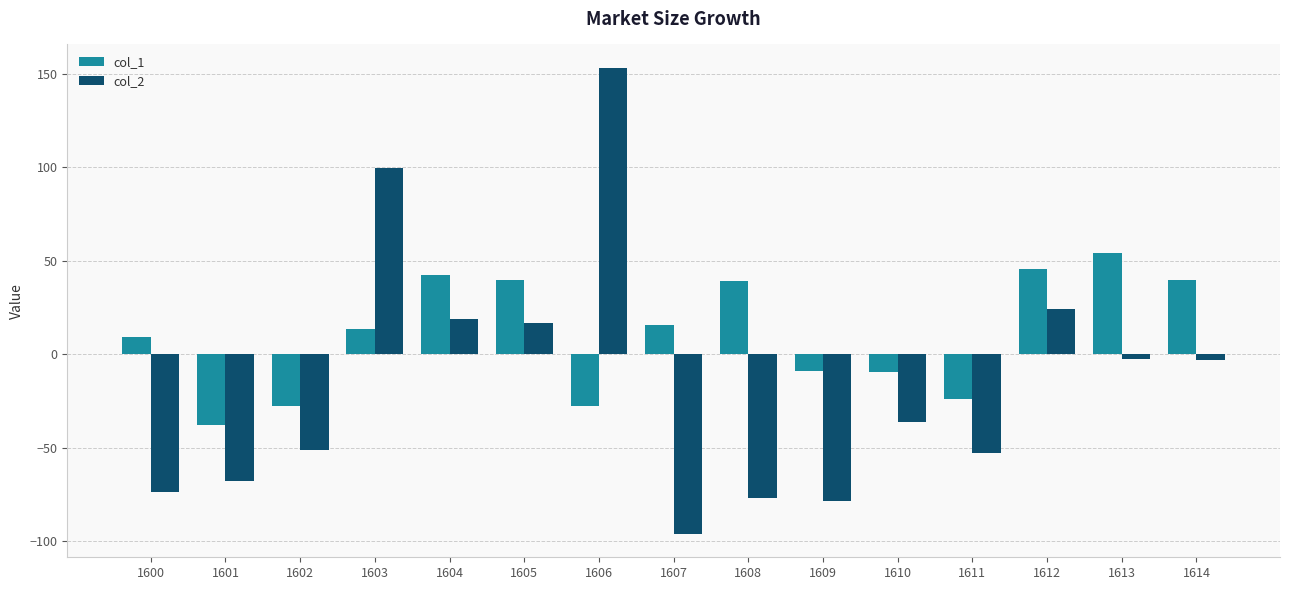

Which series has the largest total across all categories?

col_1